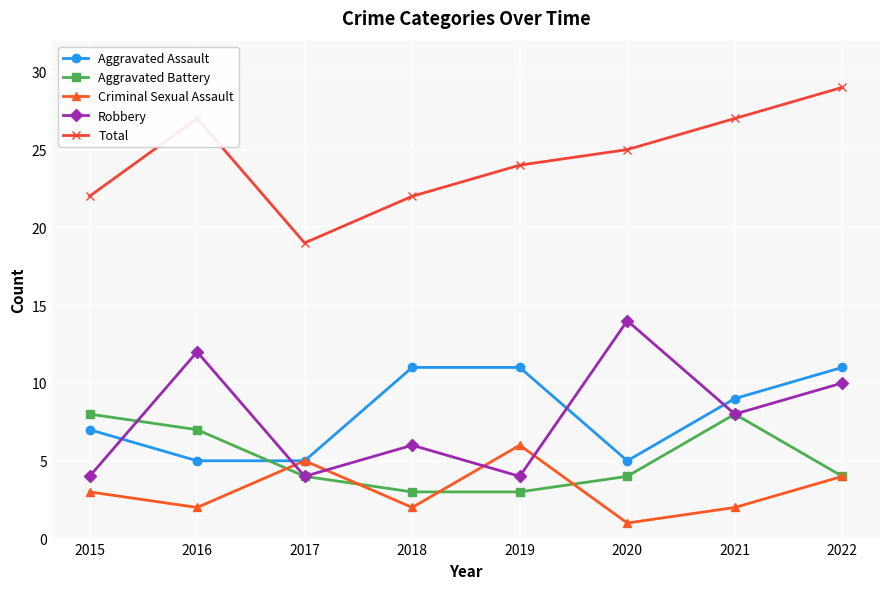

How many series are shown in this chart?

5